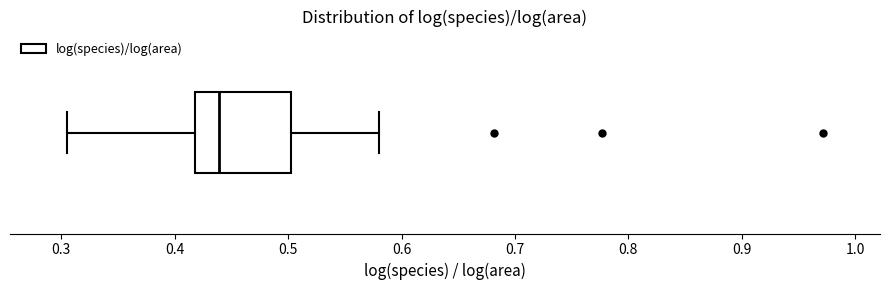

Read this box plot against the x-axis: the position of the median line, the range covered by the box, and the ends of both whiskers. The values are not printed on the chart, so give them approximately, as read against the axis.

median 0.44, box 0.42 to 0.50, whiskers 0.30 to 0.58